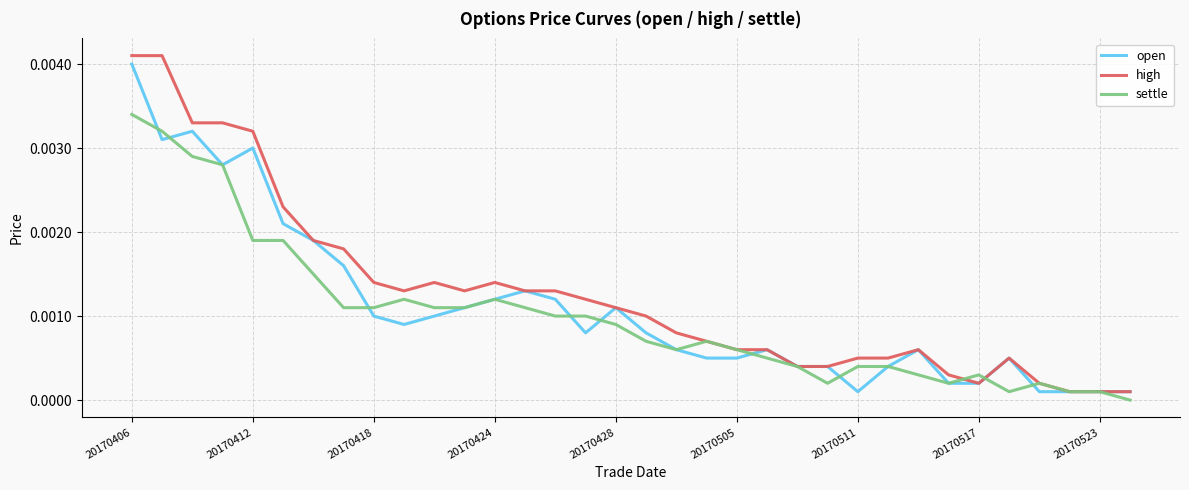

Which series has the largest range (max minus min)?

high